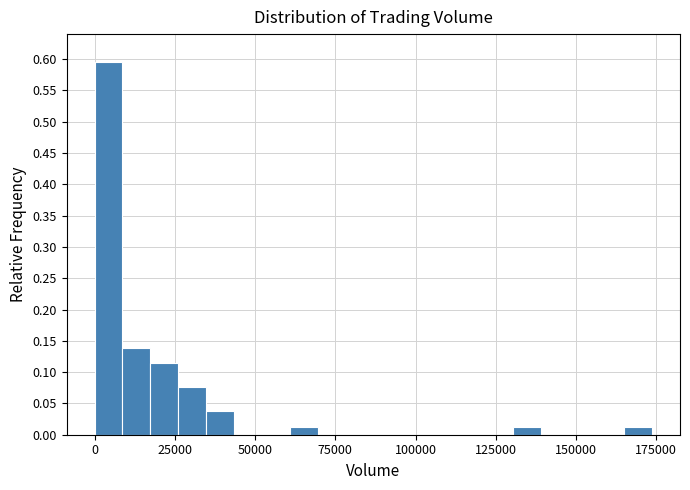

Around what value on the x-axis is the tallest bar? Give the approximate position of its centre, as read against the axis.

5000